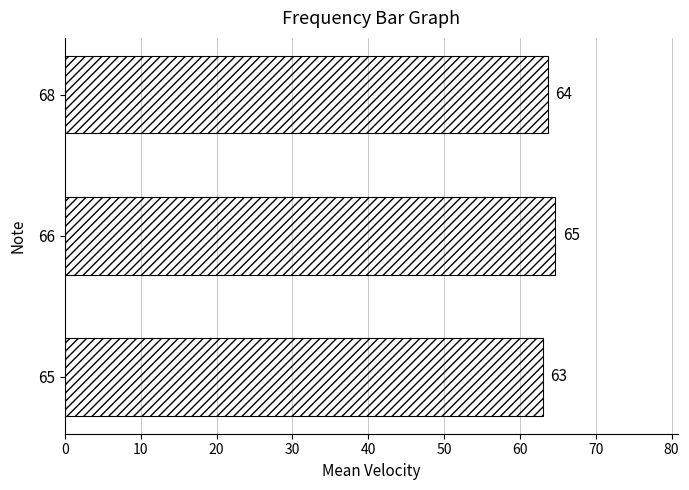

What is the sum of all values?

191.4